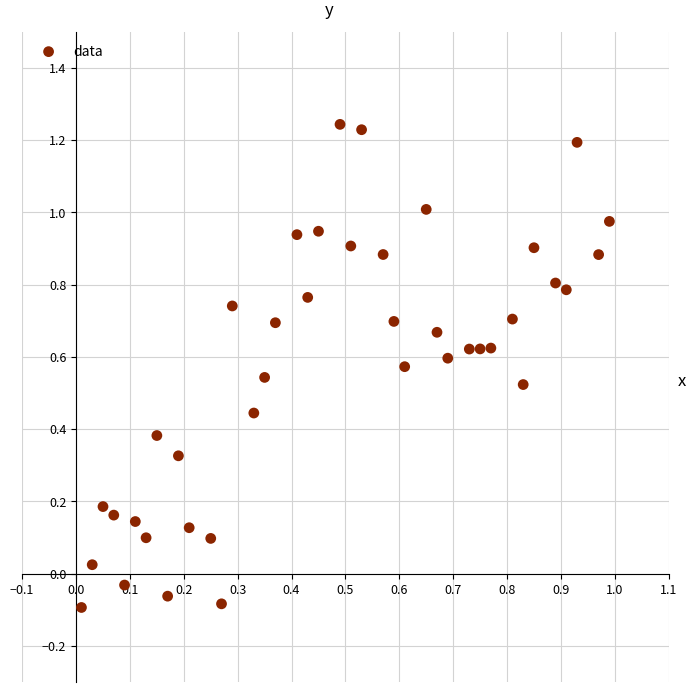

What is the range of Y values (max minus min)?

1.3